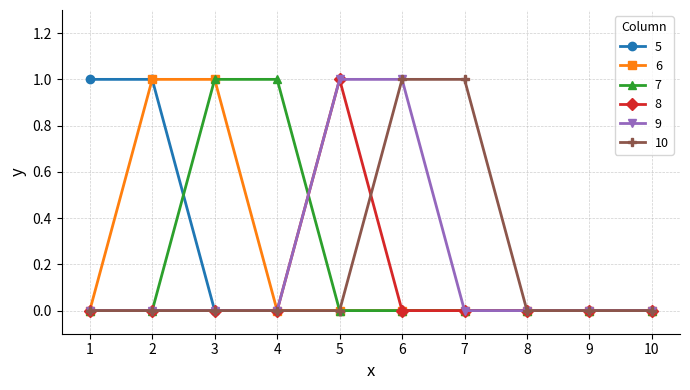

Reading right to left, extract all data points from this chart.

5: 10=0	9=0	8=0	7=0	6=0	5=0	4=0	3=0	2=1	1=1
6: 10=0	9=0	8=0	7=0	6=0	5=0	4=0	3=1	2=1	1=0
7: 10=0	9=0	8=0	7=0	6=0	5=0	4=1	3=1	2=0	1=0
8: 10=0	9=0	8=0	7=0	6=0	5=1	4=0	3=0	2=0	1=0
9: 10=0	9=0	8=0	7=0	6=1	5=1	4=0	3=0	2=0	1=0
10: 10=0	9=0	8=0	7=1	6=1	5=0	4=0	3=0	2=0	1=0